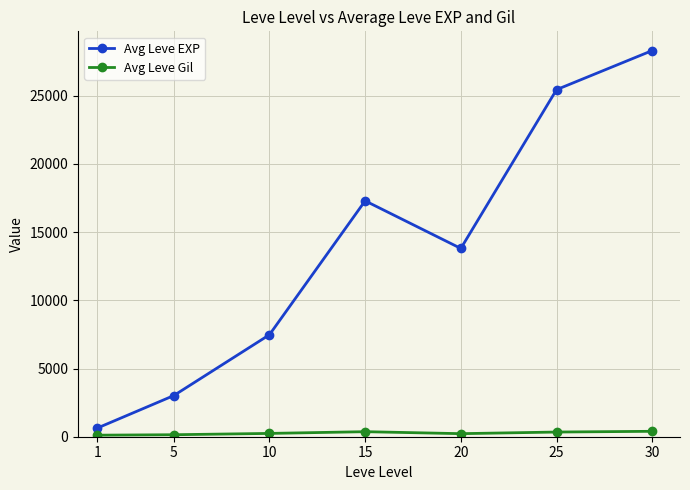

List the series in order of their overall mean, lowest first.

Avg Leve Gil, Avg Leve EXP